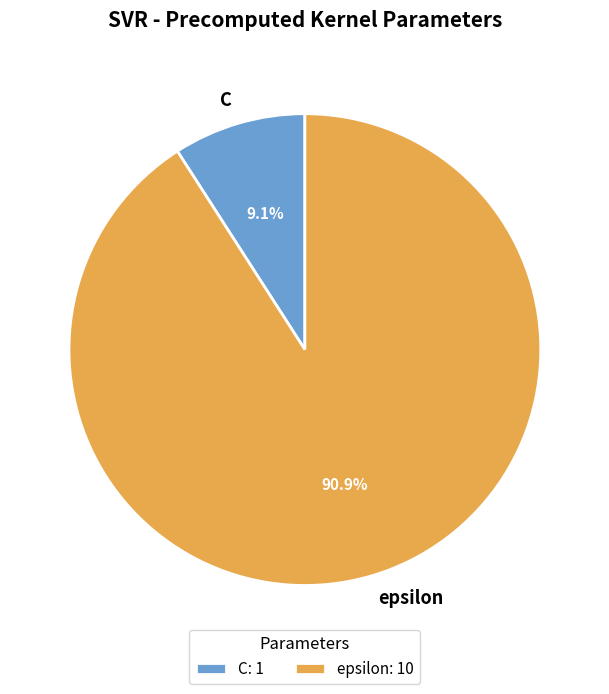

To the nearest percent, what percentage of the pie is C?

9%